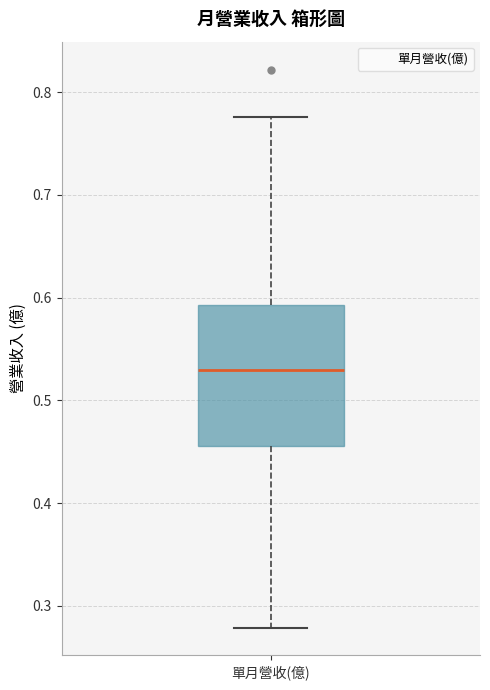

Read this box plot against the y-axis: the position of the median line, the range covered by the box, and the ends of both whiskers. The values are not printed on the chart, so give them approximately, as read against the axis.

median 0.53, box 0.46 to 0.59, whiskers 0.28 to 0.78